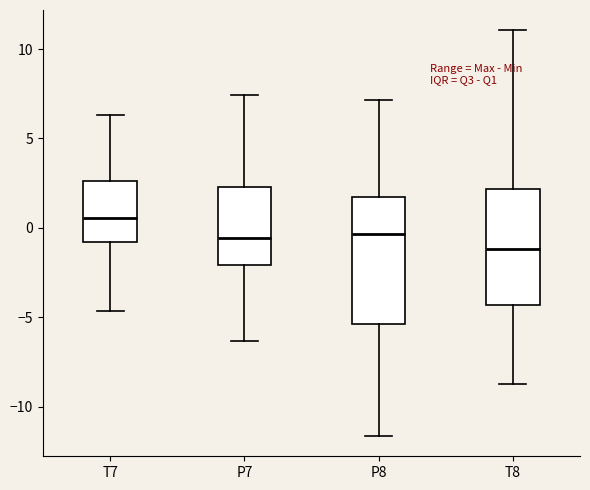

Reading left to right, read every box against the y-axis: the position of its median line, the range the box covers, and the ends of its whiskers. The values are not printed on the chart, so give them approximately, as read against the axis.

T7: median 0.5, box -1.0 to 2.5, whiskers -4.5 to 6.5
P7: median -0.5, box -2.0 to 2.5, whiskers -6.5 to 7.5
P8: median -0.5, box -5.5 to 1.5, whiskers -11.5 to 7.0
T8: median -1.0, box -4.5 to 2.0, whiskers -8.5 to 11.0